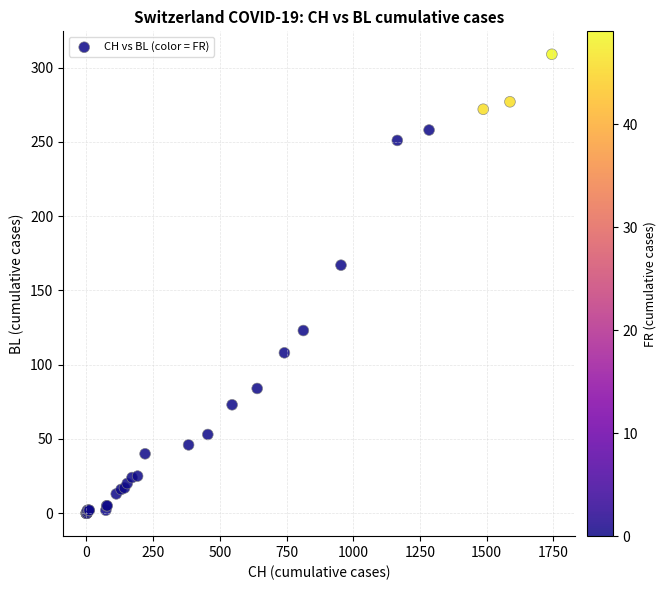

What Y value in the scatter plot is closest to 154?

167